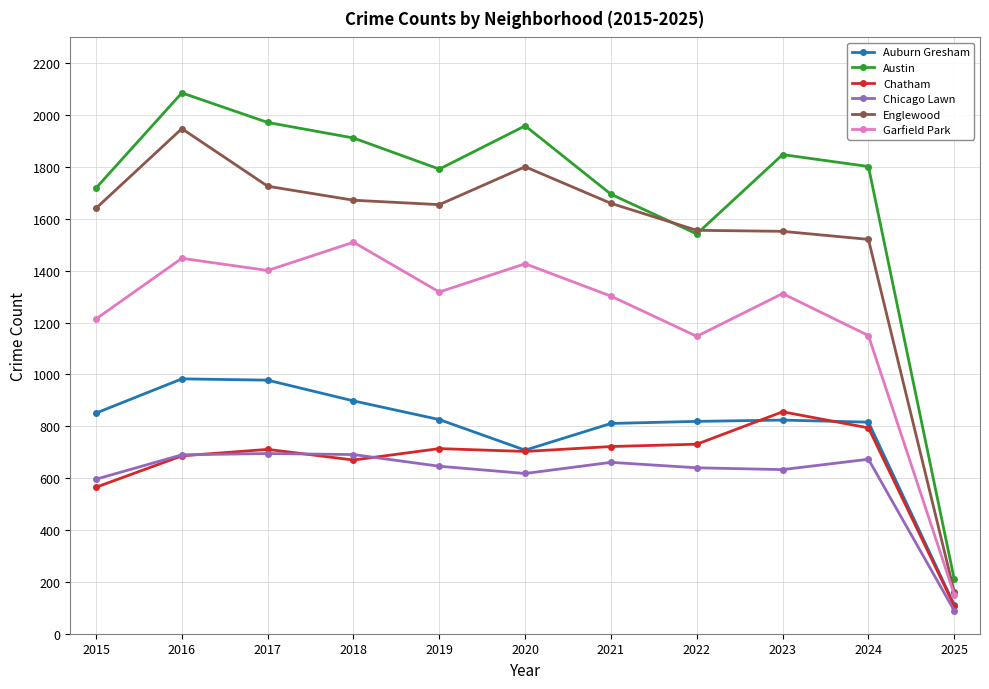

The Austin series shows 1802 at 2024. True or false?

True